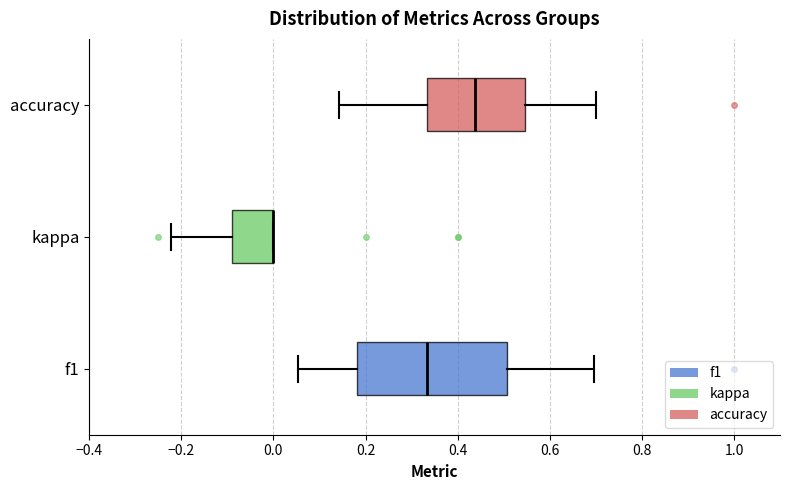

Reading bottom to top, transcribe this box plot: for each box, give where its median line is, the range the box spans, and where its two whiskers end, as read against the x-axis. The values are not printed on the chart, so give them approximately, as read against the axis.

f1: median 0.34, box 0.18 to 0.50, whiskers 0.06 to 0.70
kappa: median 0.00 (drawn on the box's right edge), box -0.10 to 0.00, whiskers -0.22 to 0.00
accuracy: median 0.44, box 0.34 to 0.54, whiskers 0.14 to 0.70